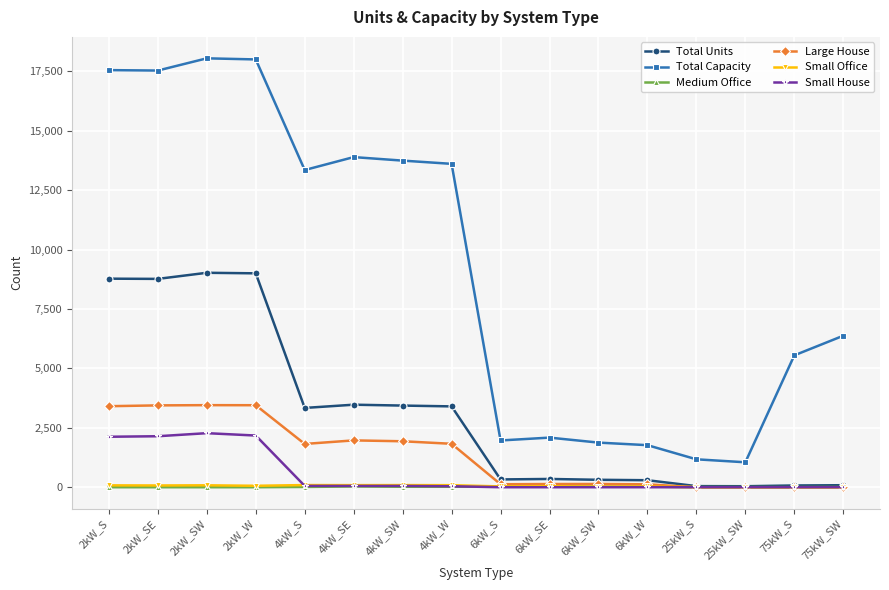

What is the label of the 2nd point from the right?

75kW_S